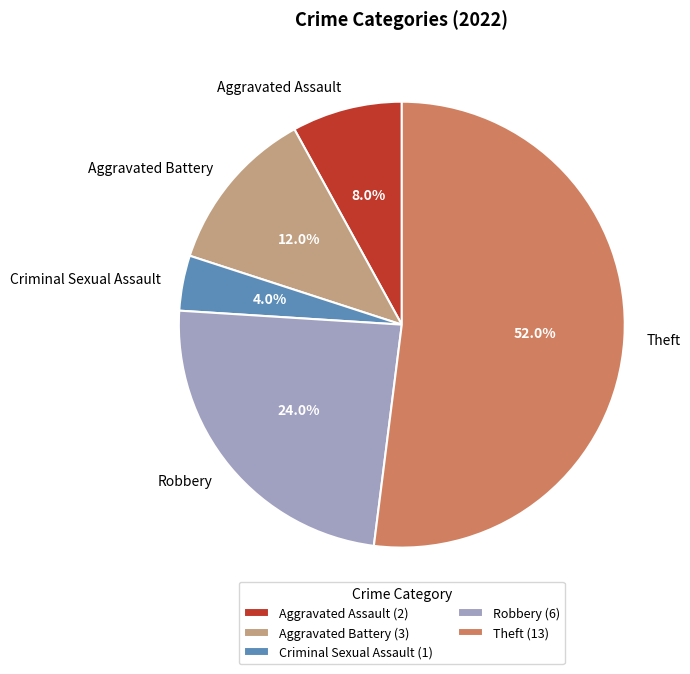

To the nearest percent, what is the difference between the Criminal Sexual Assault and Robbery slice percentages?

20%